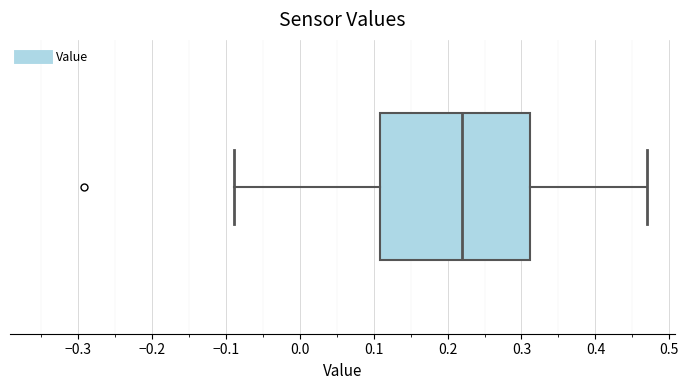

Read this box plot against the x-axis: the position of the median line, the range covered by the box, and the ends of both whiskers. The values are not printed on the chart, so give them approximately, as read against the axis.

median 0.22, box 0.11 to 0.31, whiskers -0.09 to 0.47